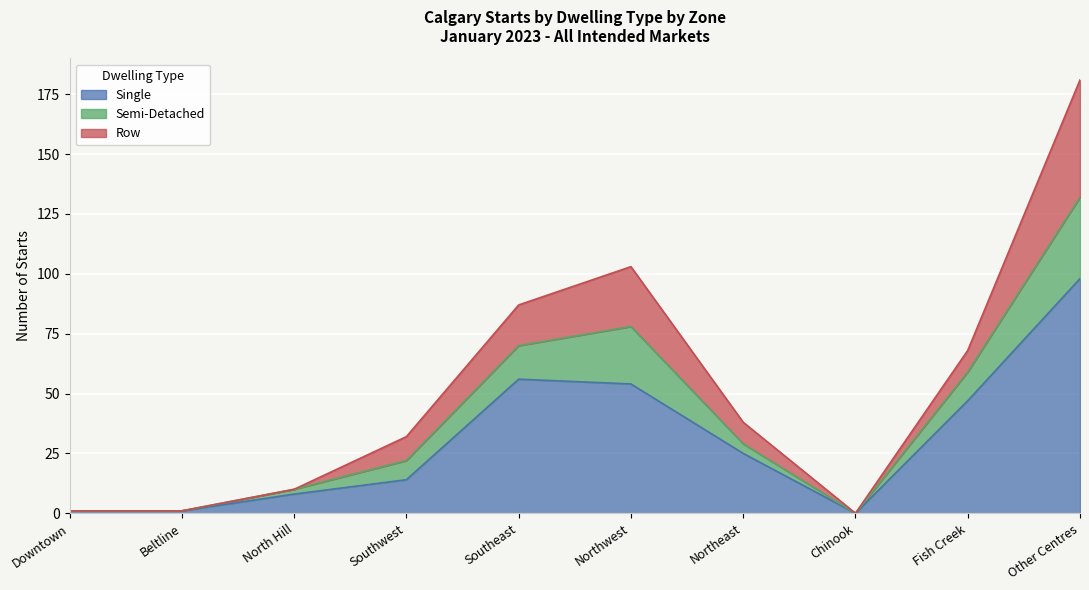

True or false: Single and Semi-Detached cross at least once.

False